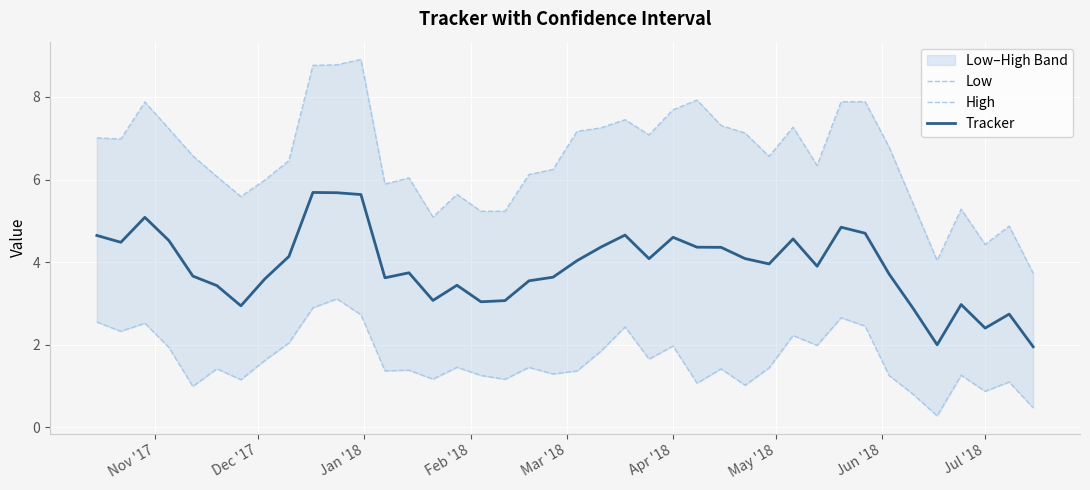

How many interior local valleys does the High series have?

10